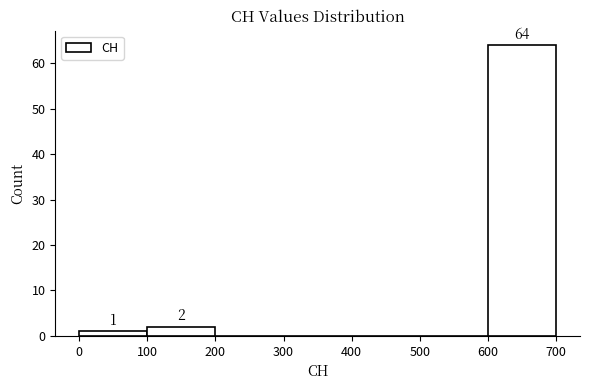

Which range on the x-axis has the tallest bar?

600 to 700